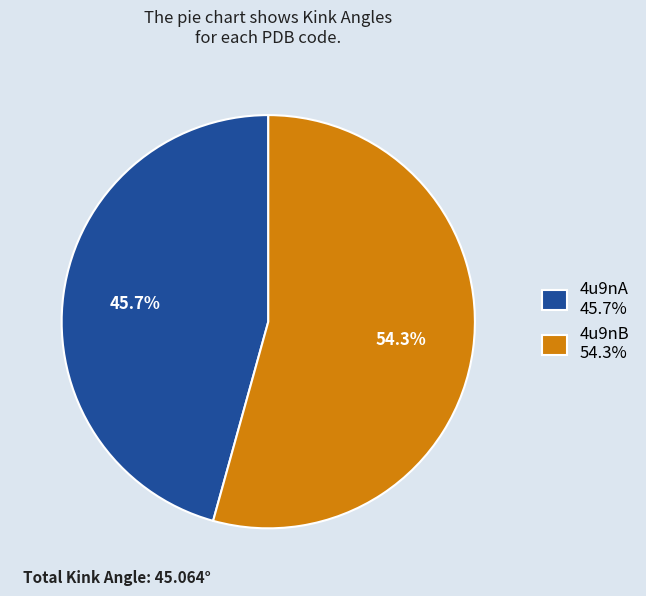

The 4u9nA slice represents 46% of the pie. True or false?

True